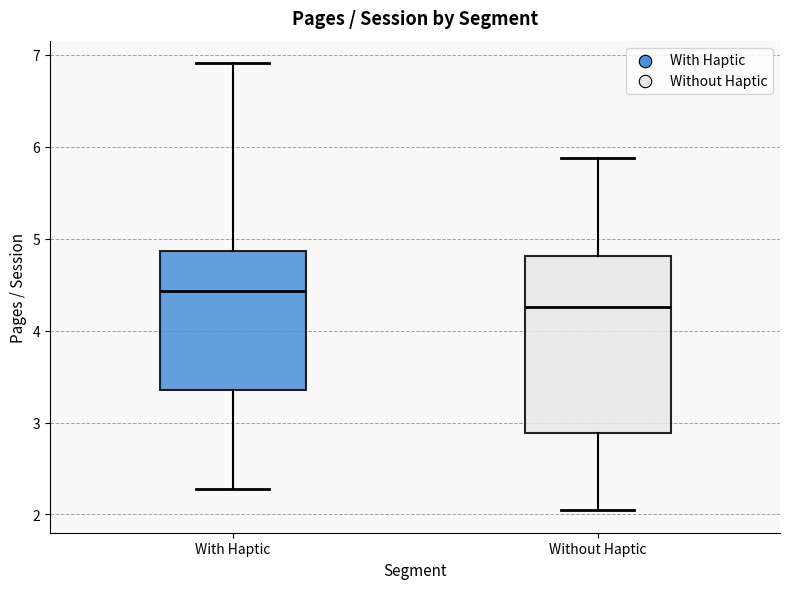

Reading left to right, read every box against the y-axis: the position of its median line, the range the box covers, and the ends of its whiskers. The values are not printed on the chart, so give them approximately, as read against the axis.

With Haptic: median 4.4, box 3.4 to 4.9, whiskers 2.3 to 6.9
Without Haptic: median 4.3, box 2.9 to 4.8, whiskers 2.0 to 5.9